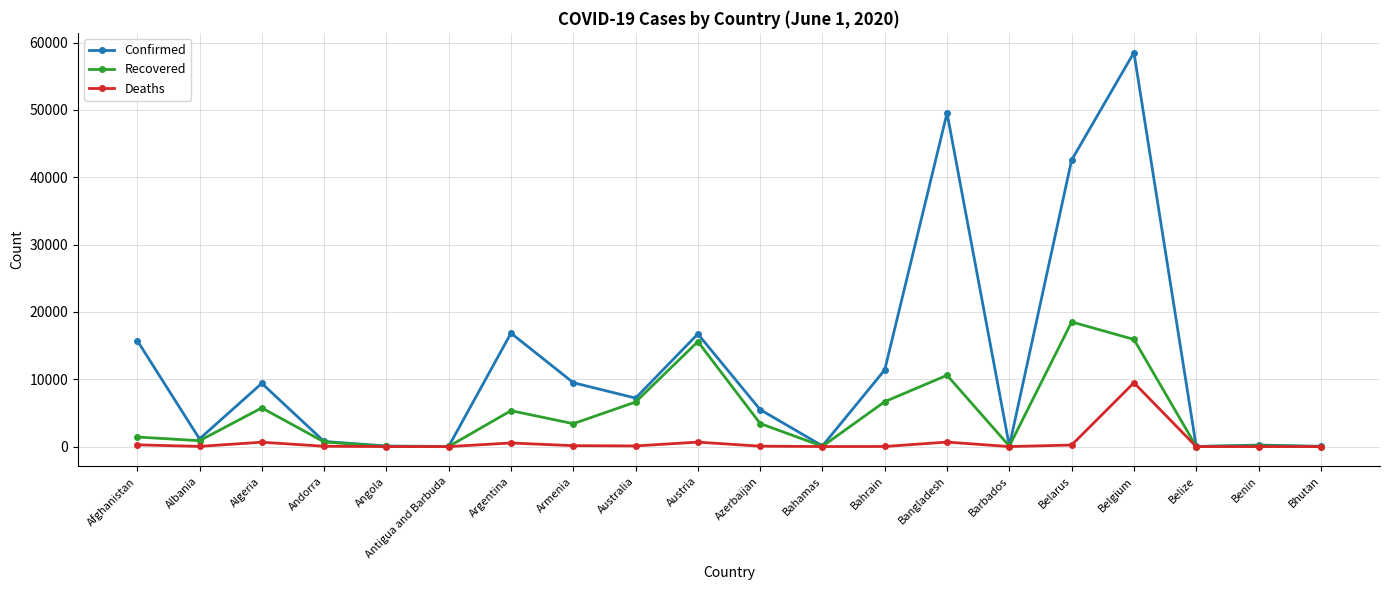

Which category has the highest value across all series?

Belgium